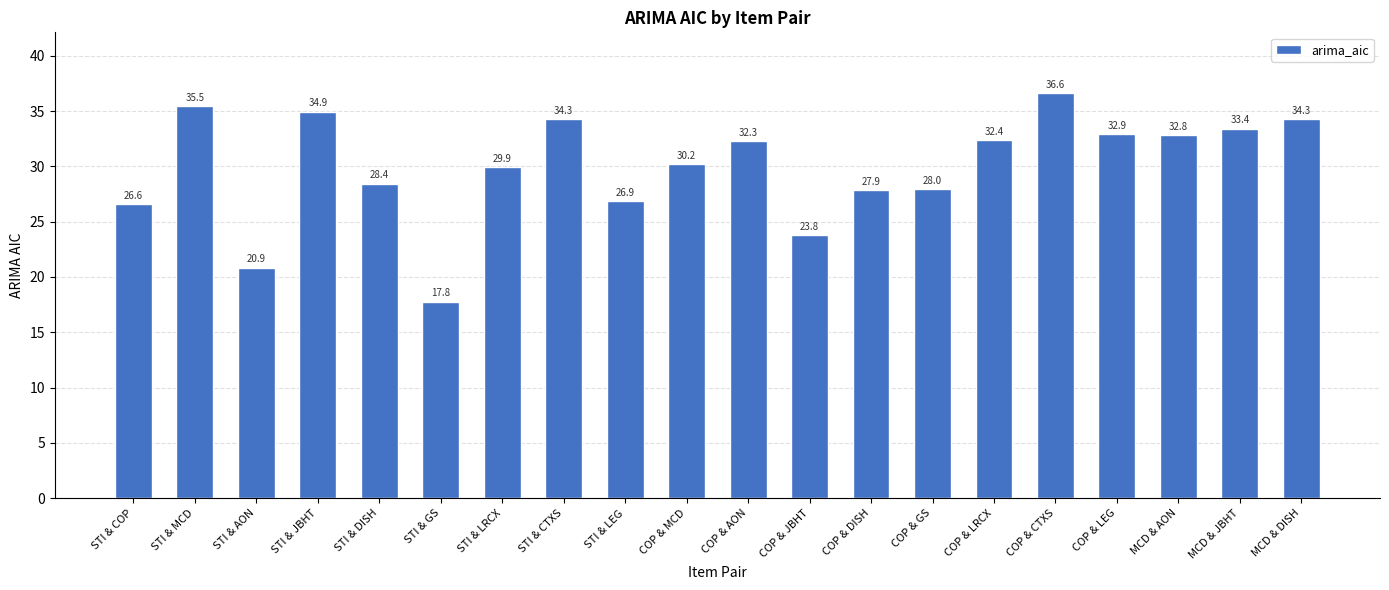

Reading right to left, list all the values displayed in this chart.

MCD & DISH=34.3	MCD & JBHT=33.4	MCD & AON=32.8	COP & LEG=32.9	COP & CTXS=36.6	COP & LRCX=32.4	COP & GS=28.0	COP & DISH=27.9	COP & JBHT=23.8	COP & AON=32.3	COP & MCD=30.2	STI & LEG=26.9	STI & CTXS=34.3	STI & LRCX=29.9	STI & GS=17.8	STI & DISH=28.4	STI & JBHT=34.9	STI & AON=20.9	STI & MCD=35.5	STI & COP=26.6